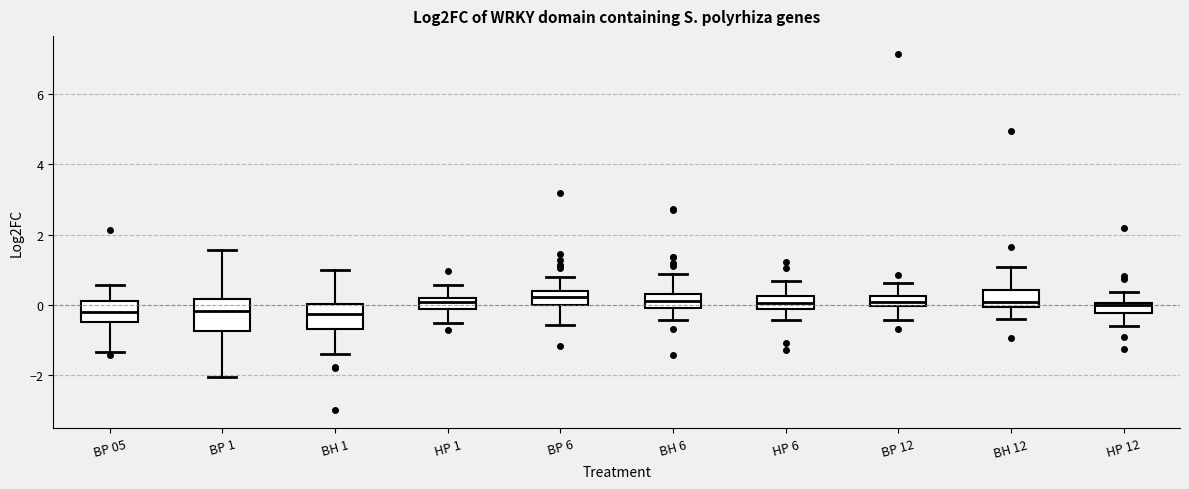

Where does the lower whisker of the box for HP 1 end on the y-axis? The values are not printed on the chart, so give them approximately, as read against the axis.

-0.6